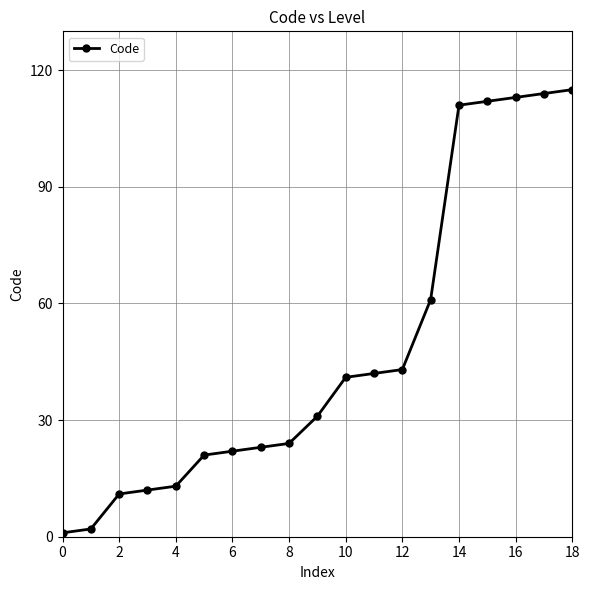

What is the sum of all values?

912